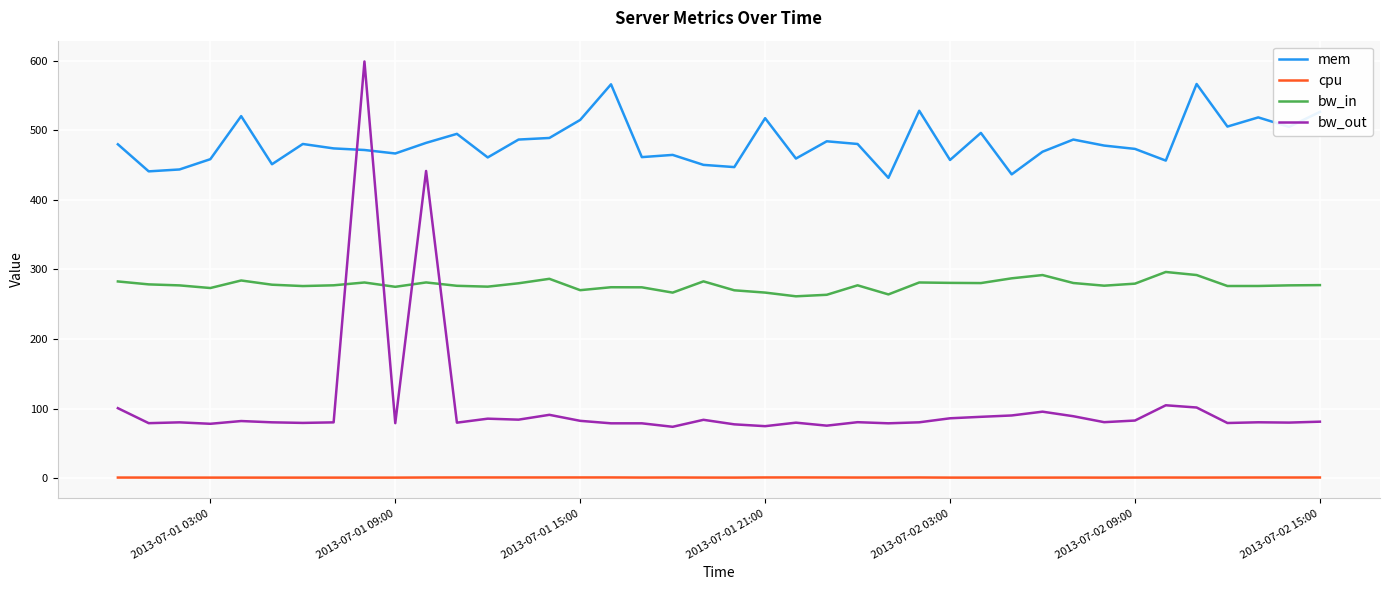

Does the chart display data point markers on the line(s)?

No